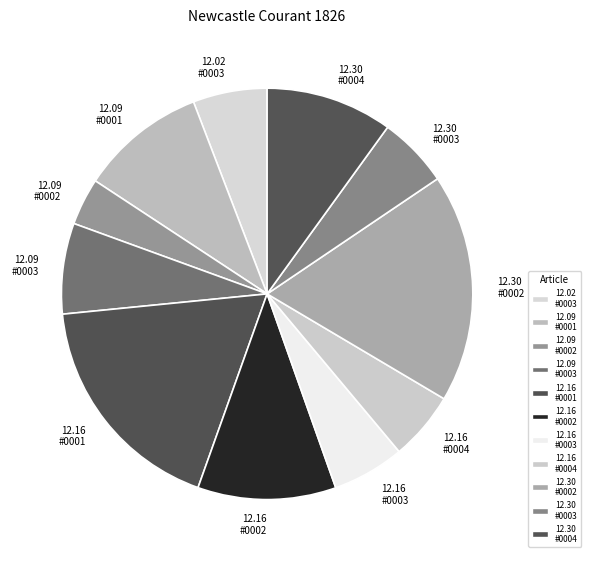

Which has a higher value, 12.09 #0002 or 12.30 #0003?

12.30 #0003